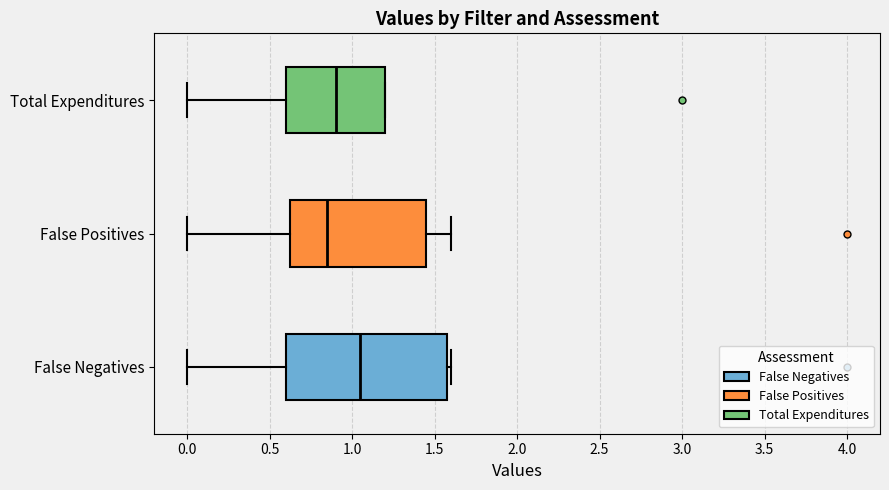

Reading bottom to top, read every box against the x-axis: the position of its median line, the range the box covers, and the ends of its whiskers. The values are not printed on the chart, so give them approximately, as read against the axis.

False Negatives: median 1.05, box 0.60 to 1.60, whiskers 0.00 to 1.60 (just right of the box's right edge)
False Positives: median 0.85, box 0.65 to 1.45, whiskers 0.00 to 1.60
Total Expenditures: median 0.90, box 0.60 to 1.20, whiskers 0.00 to 1.20